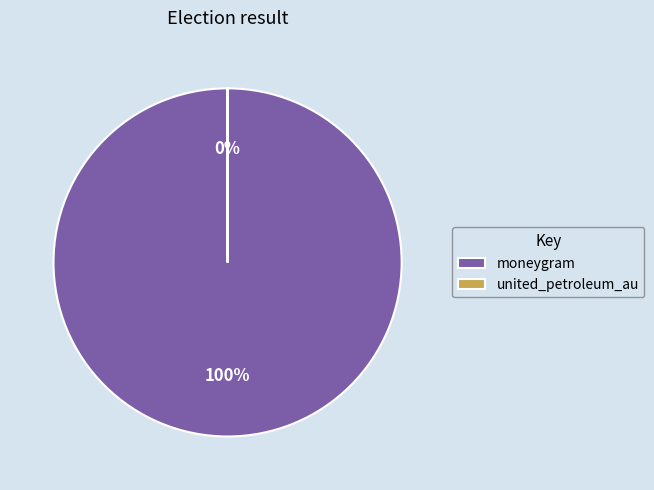

The moneygram slice represents 100% of the pie. True or false?

True